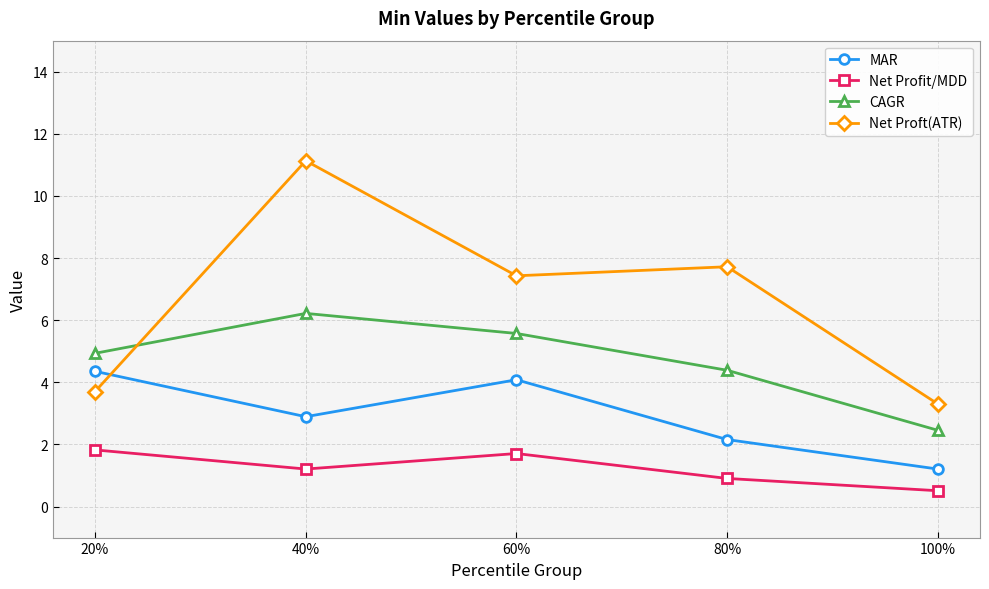

What is the average value of the MAR series?

2.9